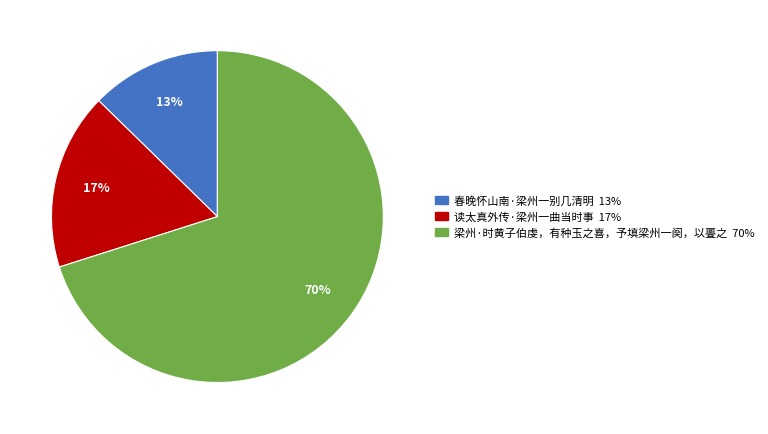

To the nearest percent, what portion does 读太真外传·梁州一曲当时事 represent?

17%